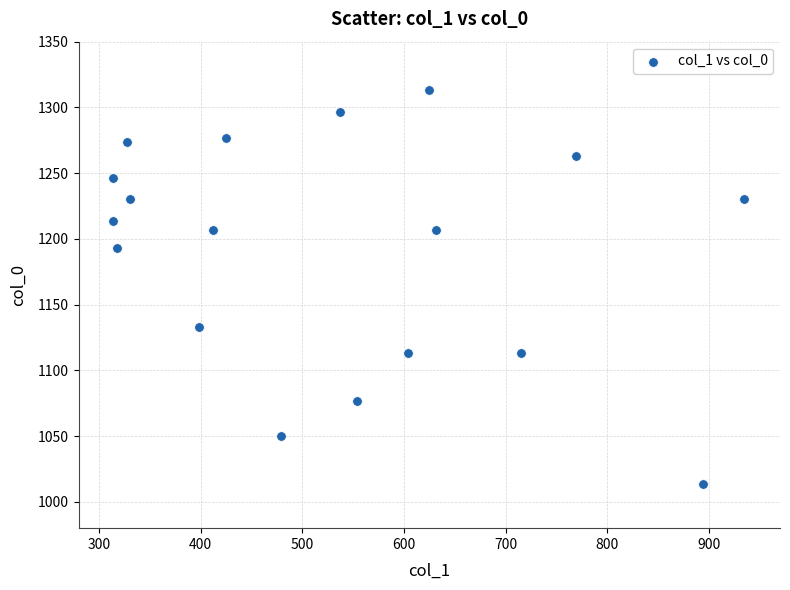

What is the range of Y values (max minus min)?

300.0